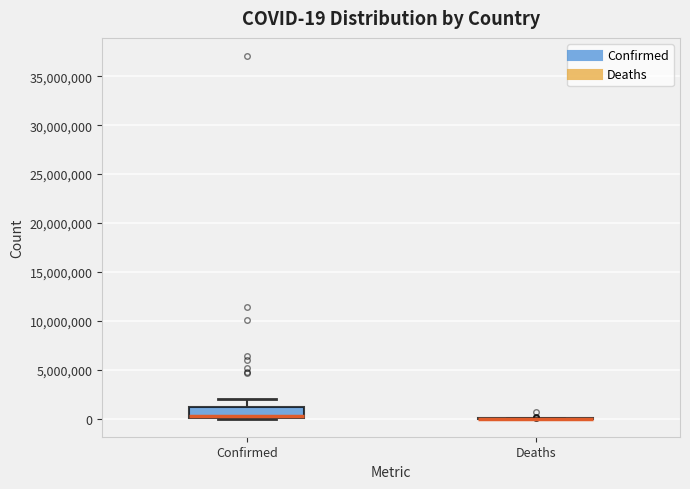

Which box is the tallest, from its lower edge to its upper edge?

Confirmed